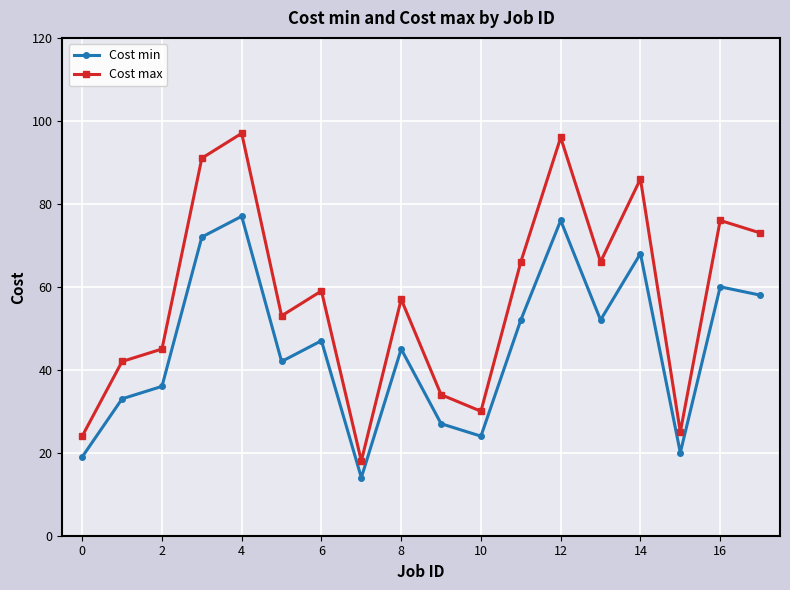

True or false: Cost min and Cost max cross at least once.

False